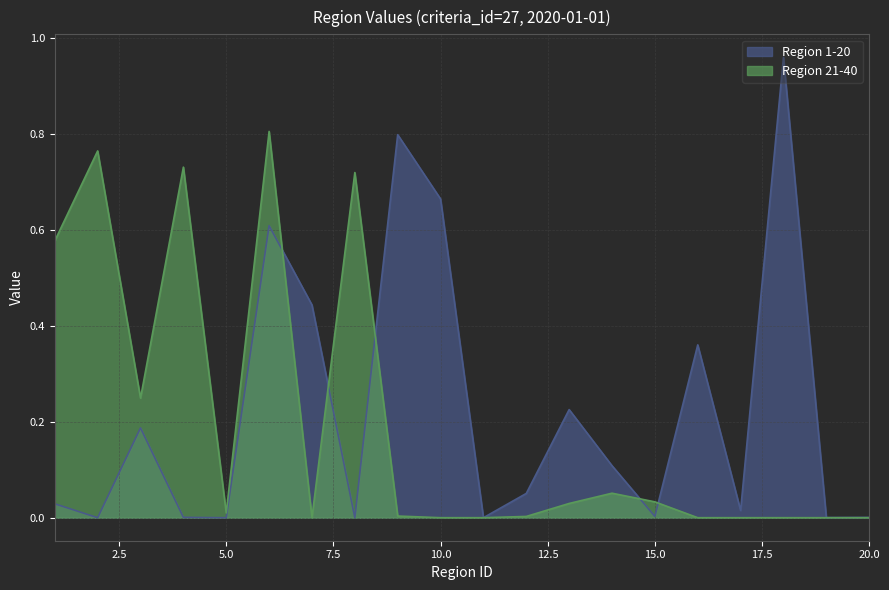

Where do Region 1-20 and Region 21-40 first cross each other?

6 and 7